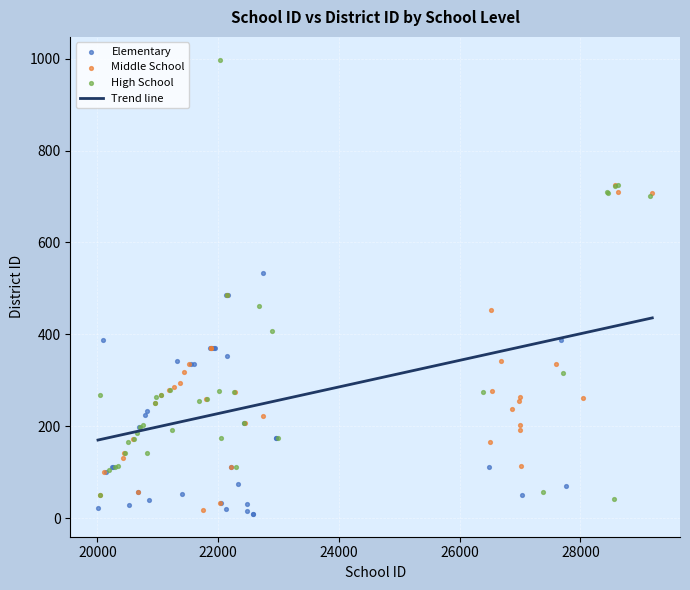

Which series contains the highest Y value?

High School